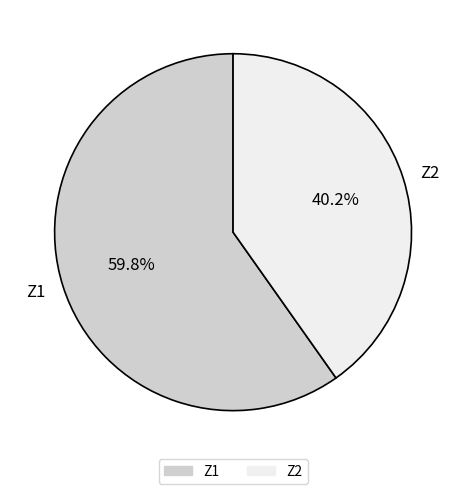

What percentage is NOT represented by Z1?

40.2%